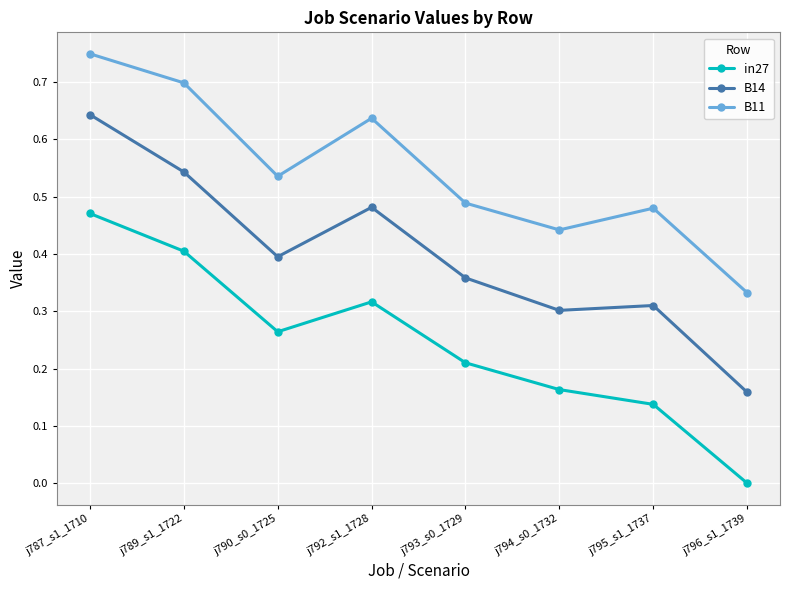

Between j789_s1_1722 and j794_s0_1732, which series saw the biggest shift?

B11